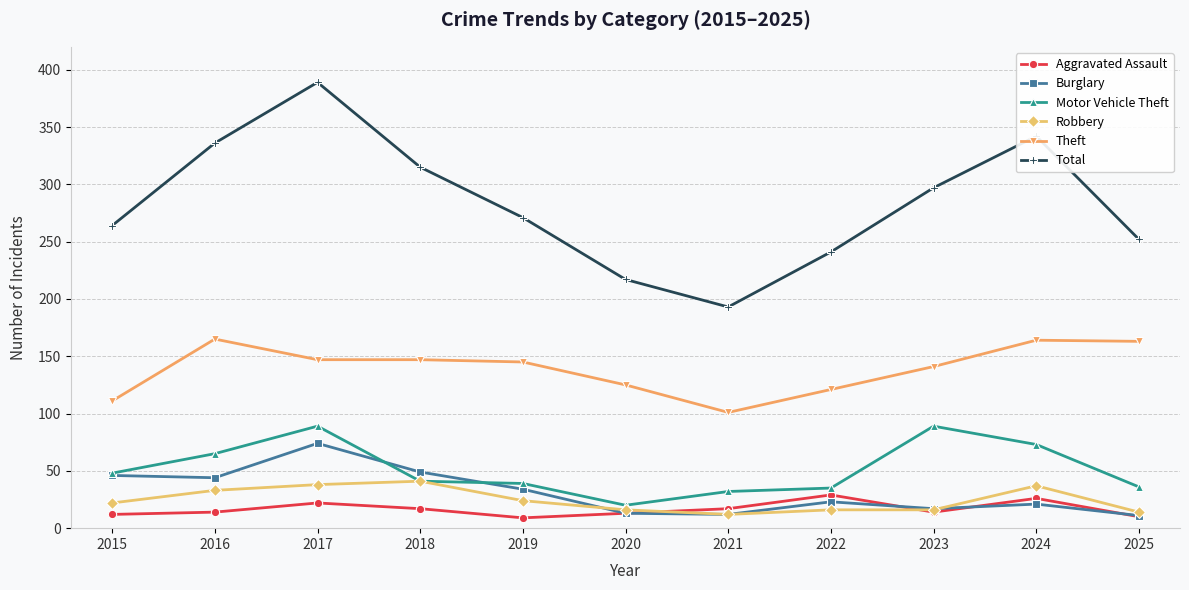

What is the value of the Motor Vehicle Theft point at the 3rd from the left?

89